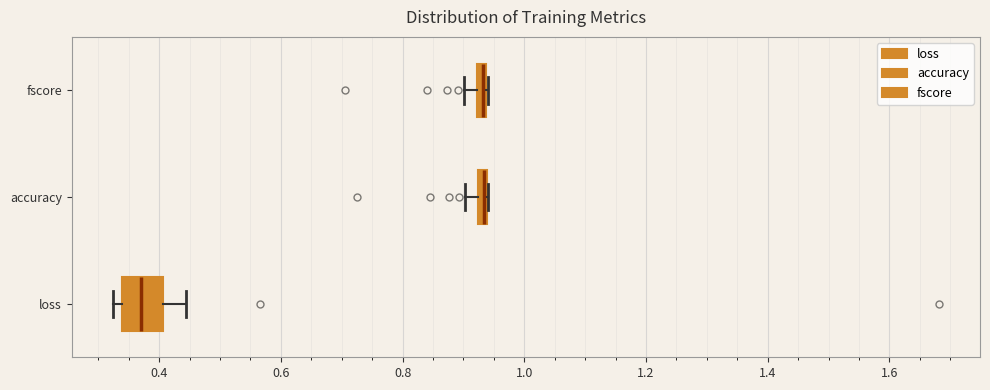

Comparing the boxes themselves (not the whiskers), which one is the widest?

loss